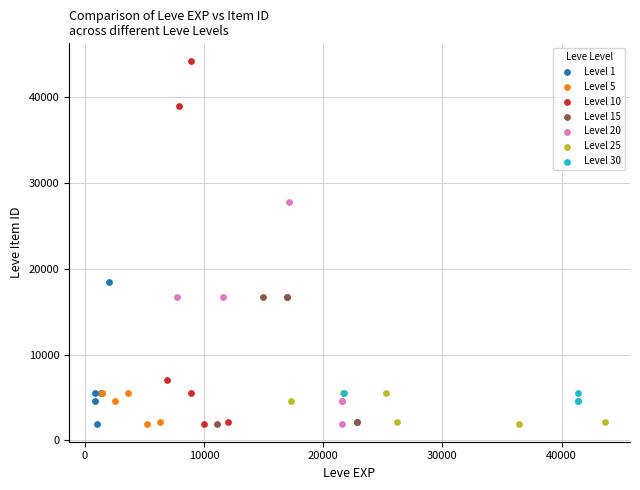

Which series has the widest spread of Y values?

Level 10